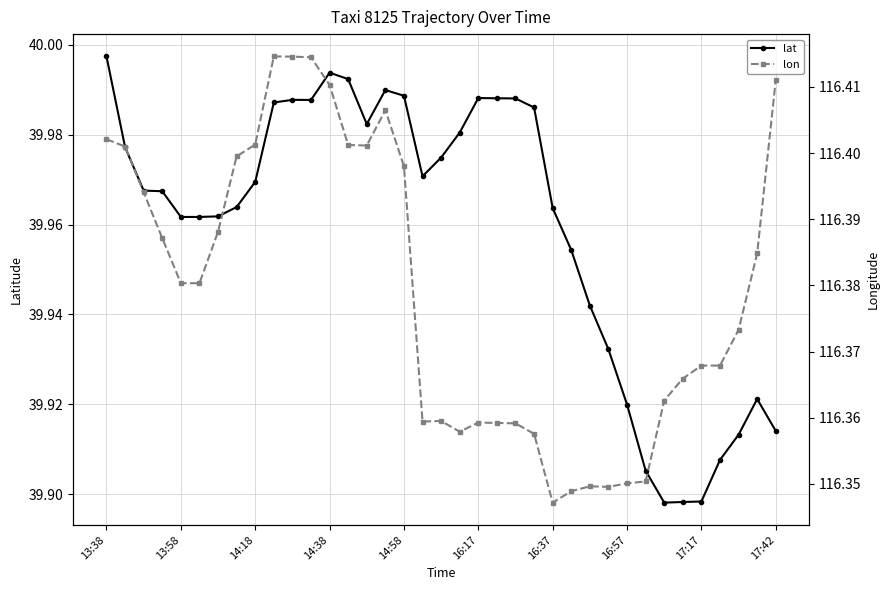

True or false: lat has more than 2 points higher than both neighbors.

True